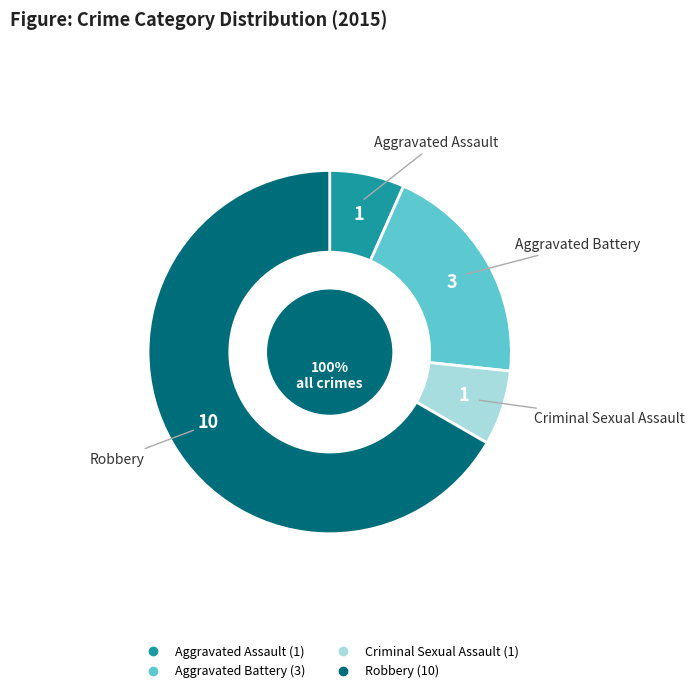

Is Aggravated Assault the majority of the pie?

No